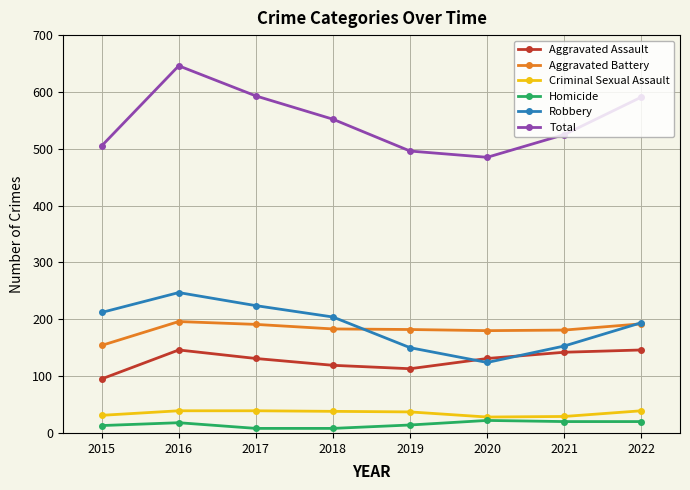

True or false: Total and Aggravated Assault intersect in this chart.

False